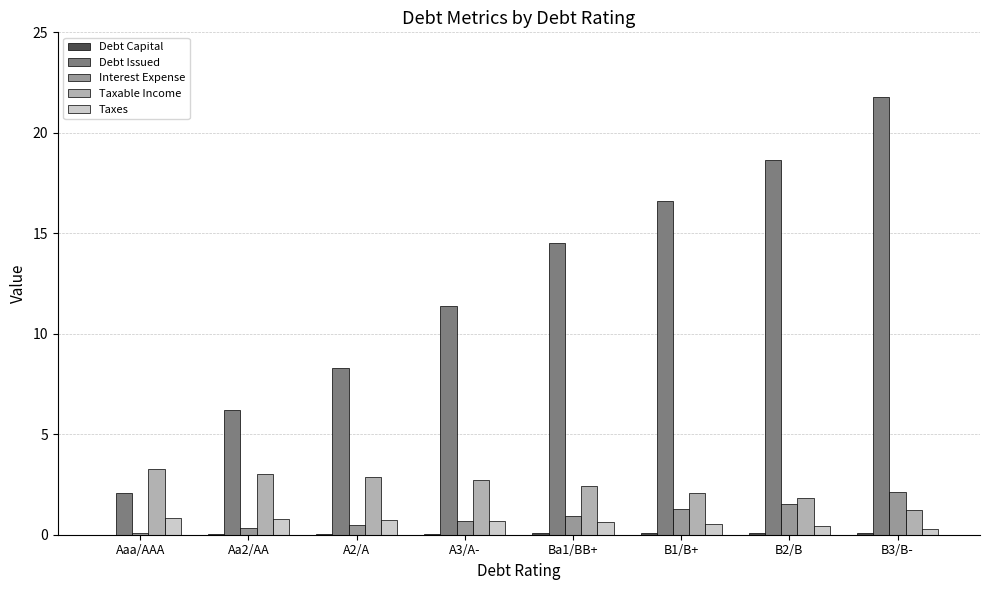

Which category has the highest value in the Debt Issued series?

B3/B-